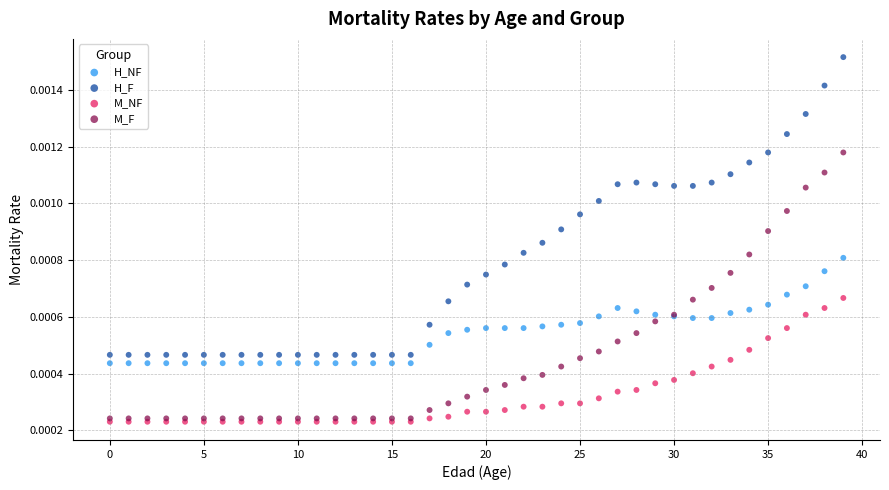

Which series contains the lowest Y value?

M_NF